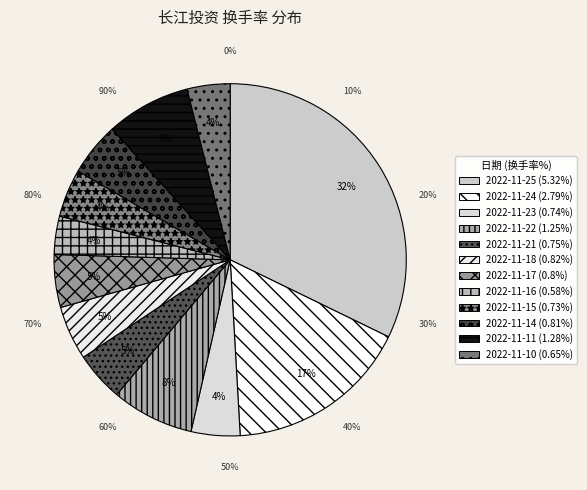

To the nearest percent, what percentage of the pie is 2022-11-25?

32%